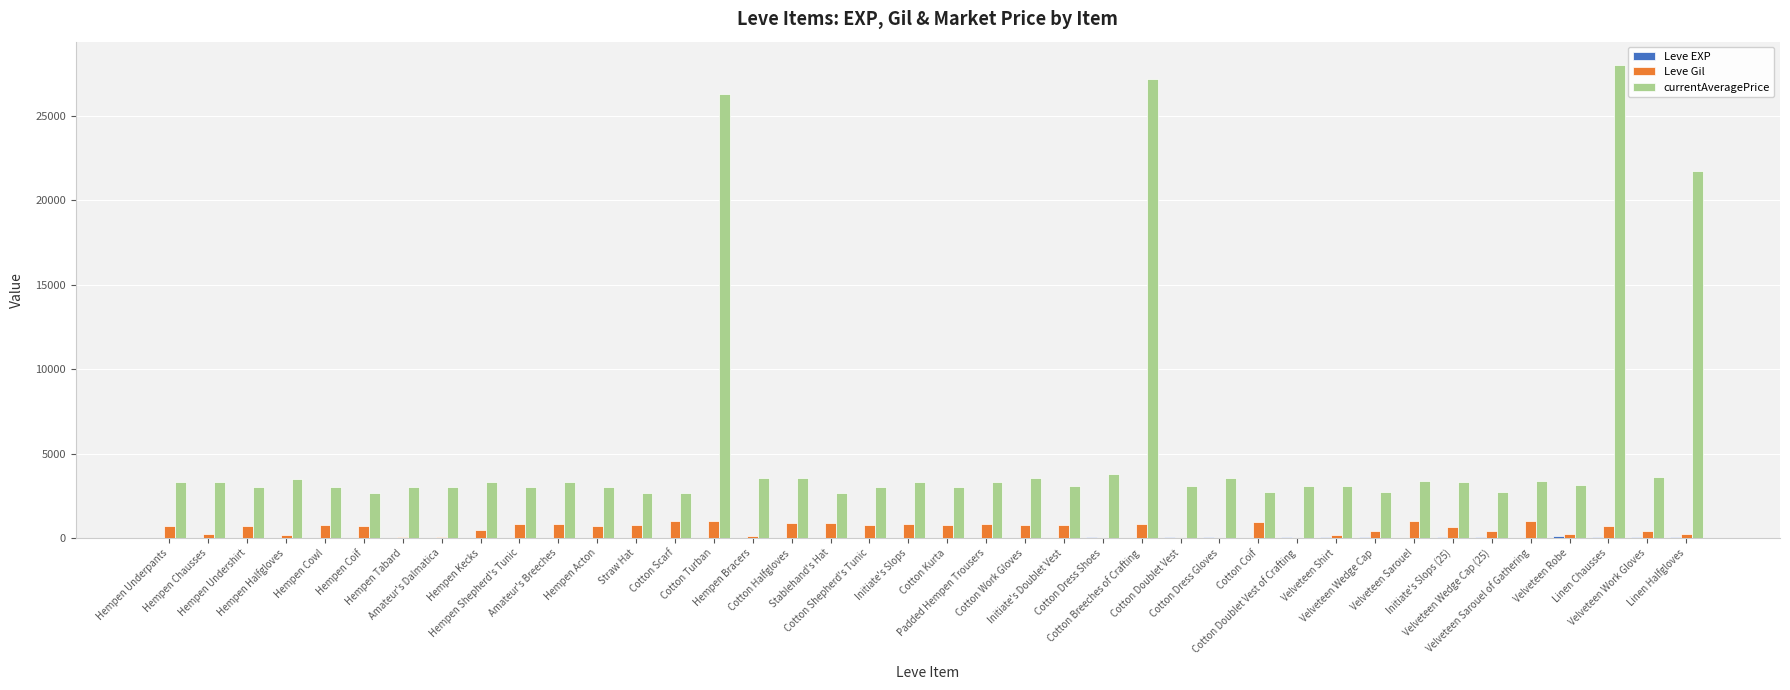

Which series has the largest total across all categories?

currentAveragePrice